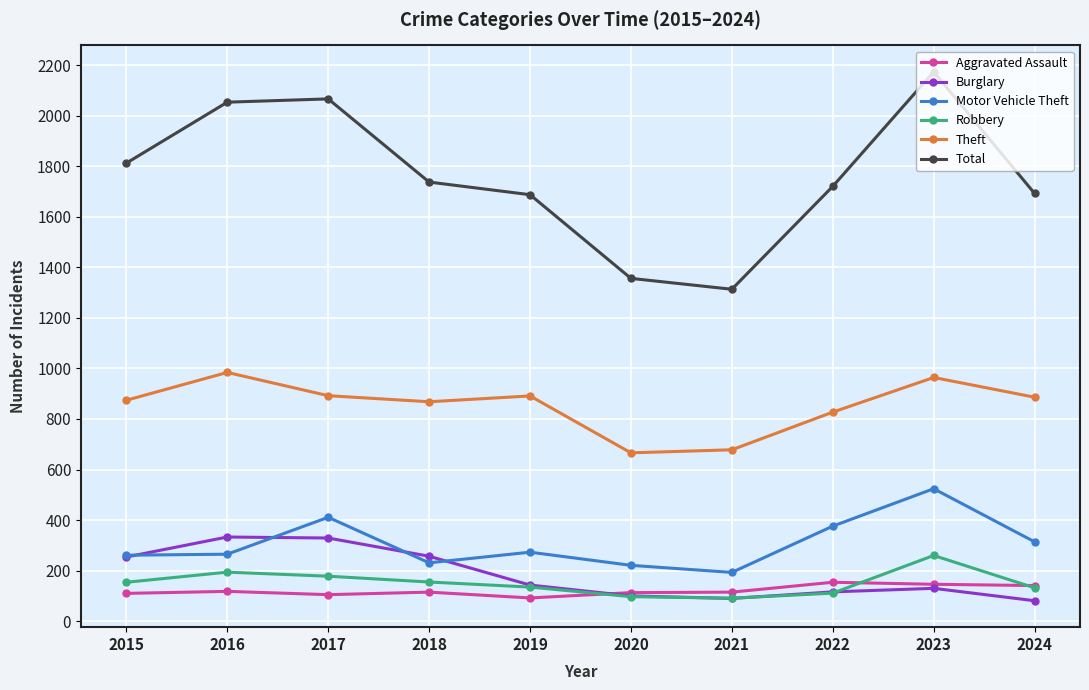

Is the value of Theft at 2015 greater than the value of Robbery at 2019?

Yes